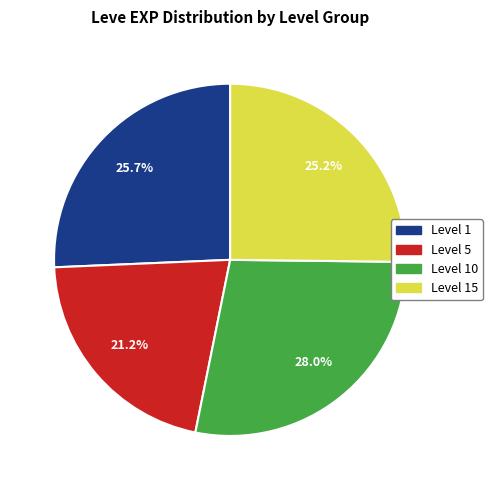

Is there a majority slice in this chart?

No